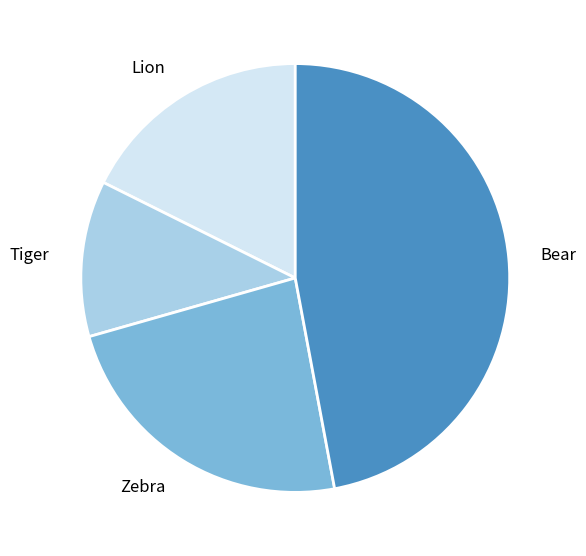

Is there a majority slice in this chart?

No